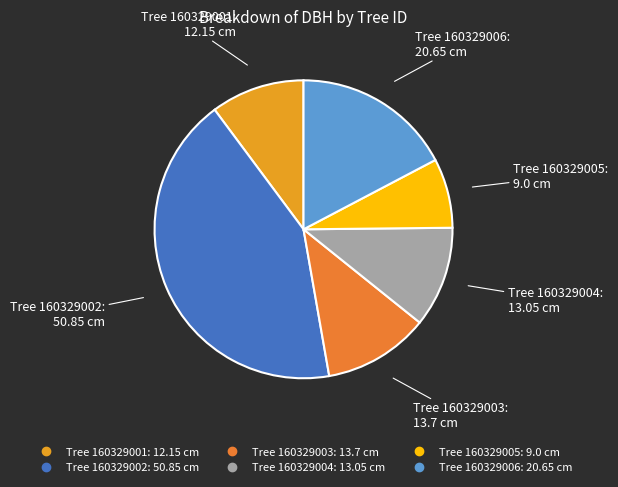

How many slices are in this pie chart?

6